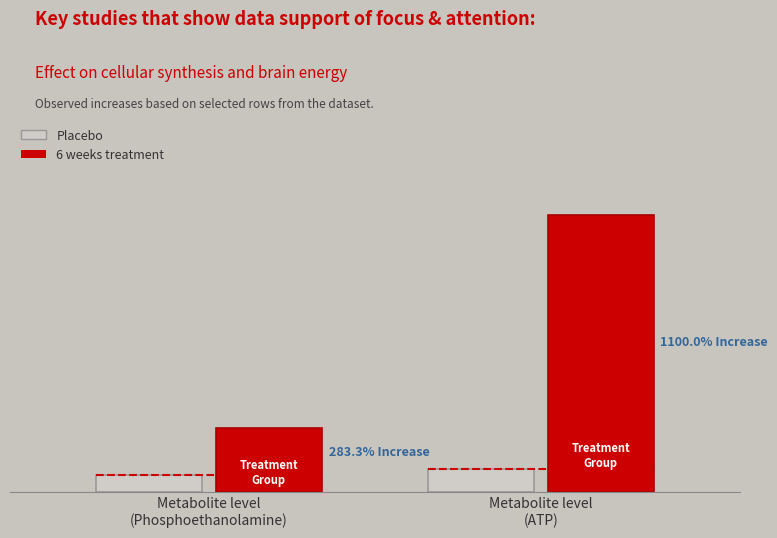

List the labels in order of 6 weeks@500mg / day treatment value, largest first.

Metabolite level
(ATP), Metabolite level
(Phosphoethanolamine)